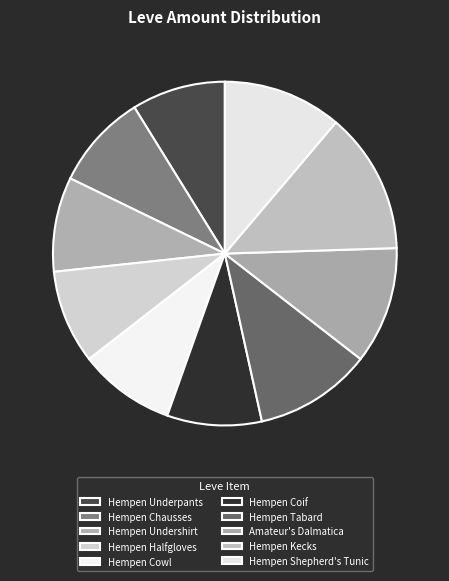

Approximately how many times larger is the value at Hempen Coif compared to Hempen Cowl?

1.0